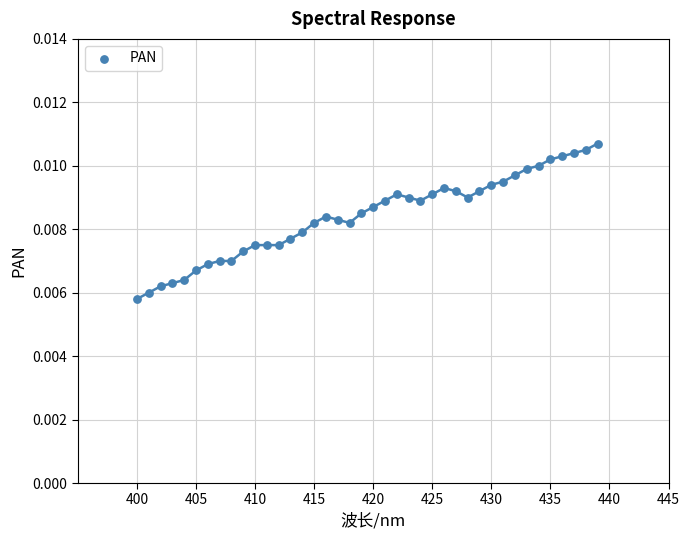

What is the range of X values (max minus min)?

39.0